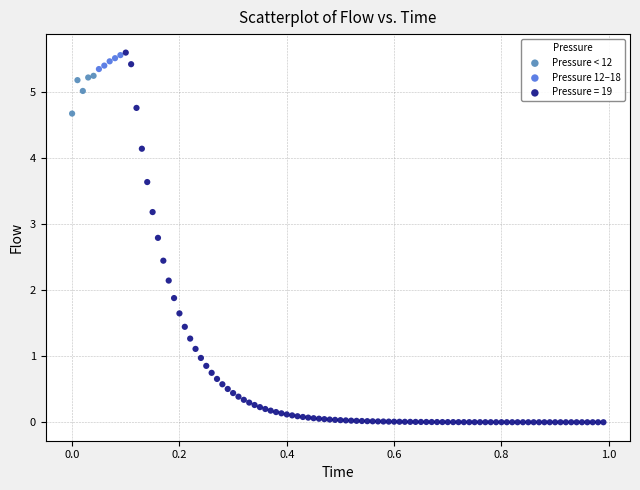

Which series has the largest Y range (max minus min)?

Pressure = 19